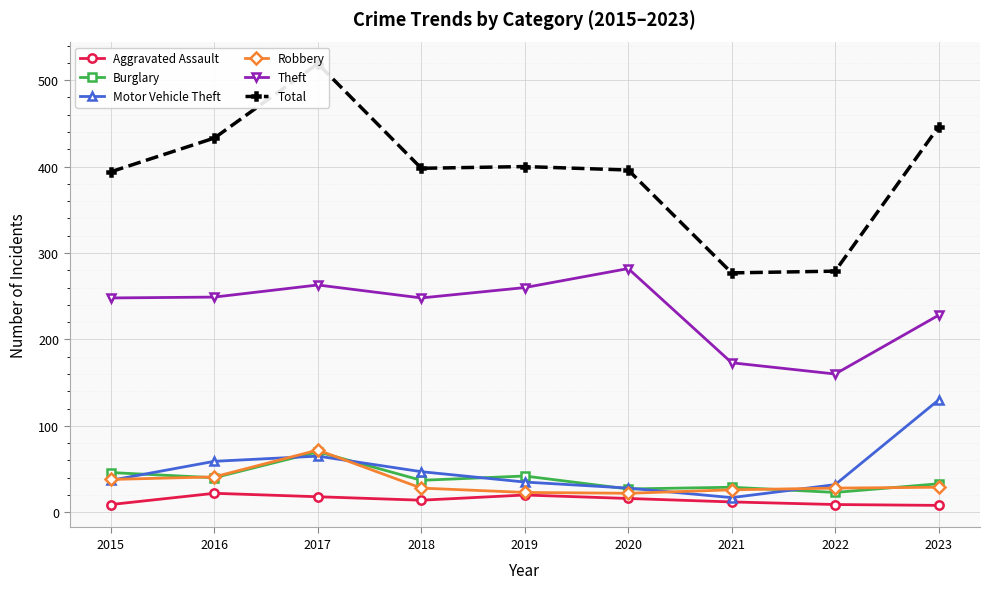

List the series in order of their peak value, highest first.

Total, Theft, Motor Vehicle Theft, Robbery, Burglary, Aggravated Assault